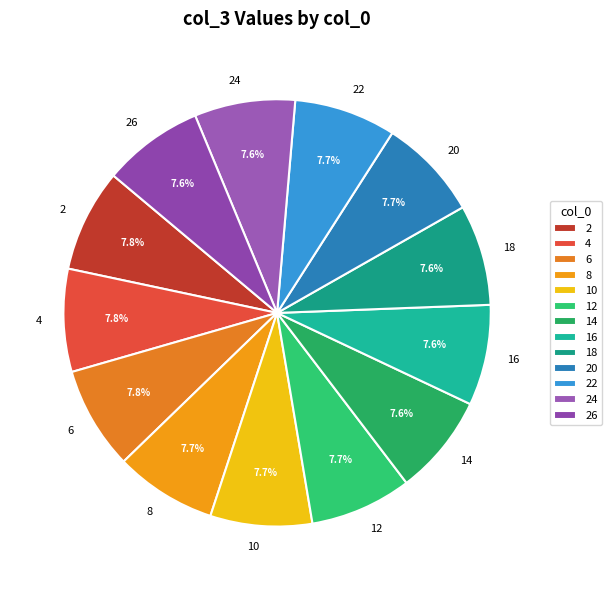

Is it true that 16 is 1% of the pie?

False